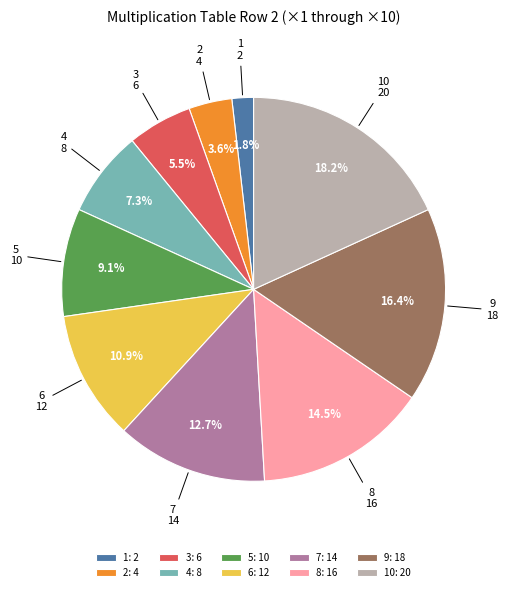

Between 7 and 2, which is larger?

7